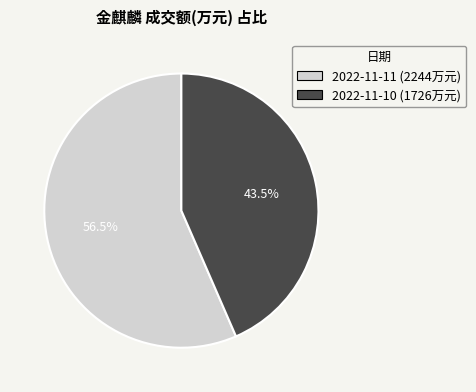

Between 2022-11-10 (1726万元) and 2022-11-11 (2244万元), which is larger?

2022-11-11 (2244万元)